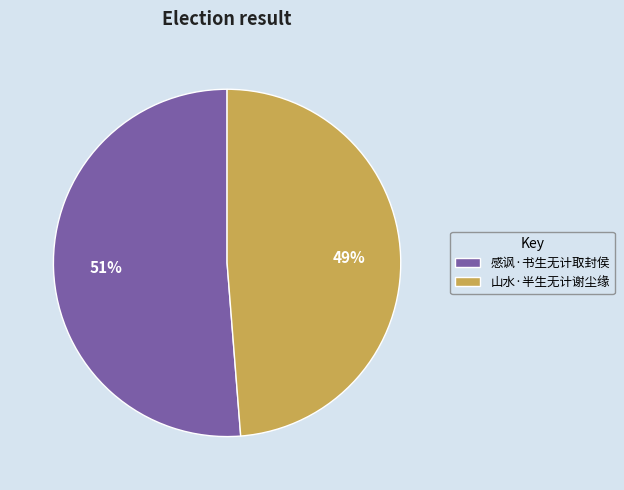

Is there any slice that represents more than half of the pie?

Yes